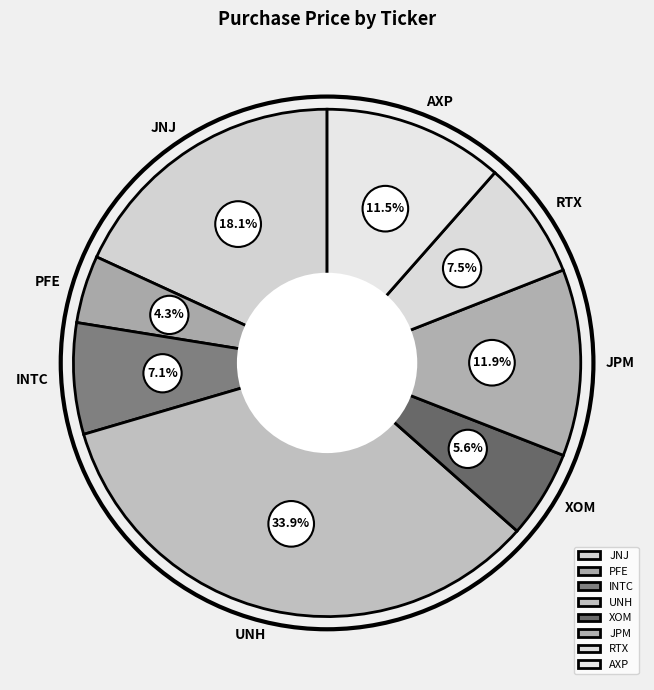

Does UNH account for over 50% of the chart?

No